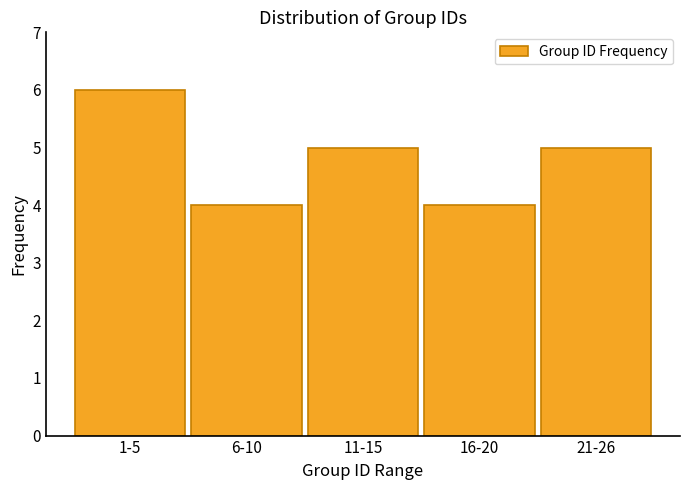

Reading left to right, extract all data points from this chart.

6	4	5	4	5